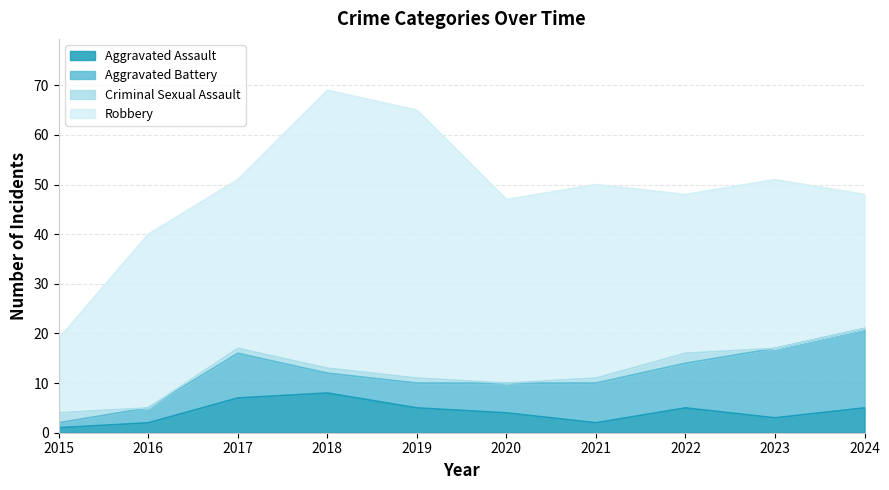

The value of Criminal Sexual Assault at 2021 is 1. True or false?

True